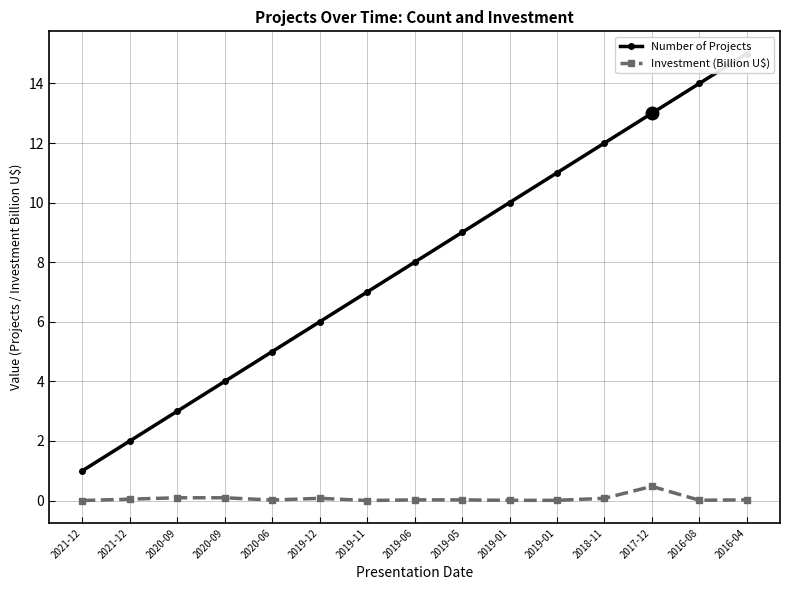

What is the greatest value displayed?

15.0